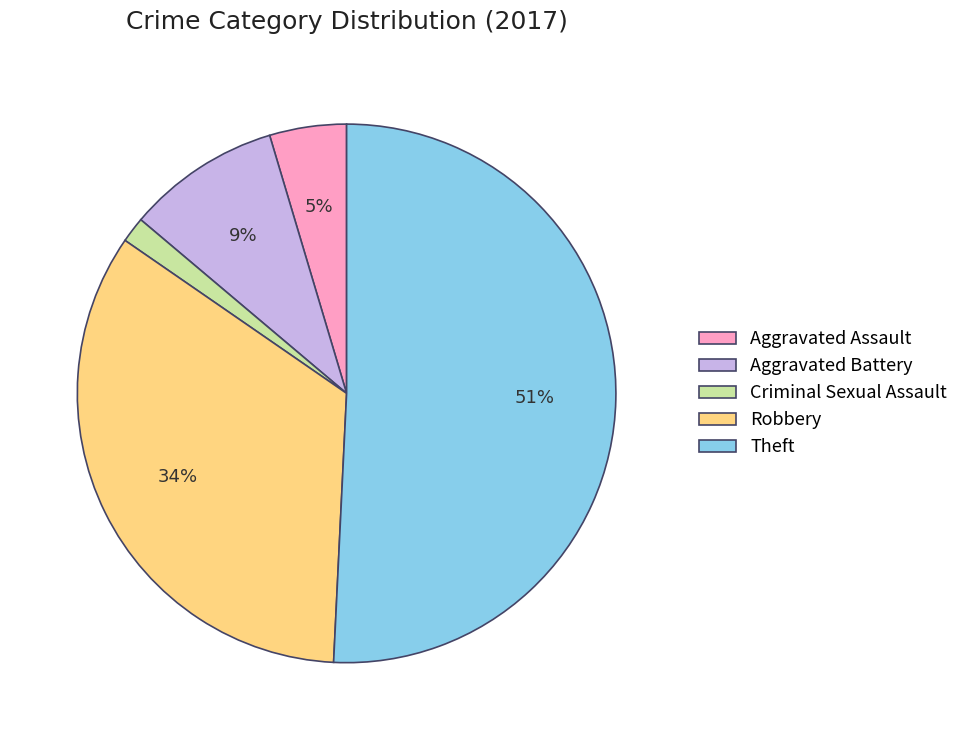

Is the sum of Aggravated Assault and Criminal Sexual Assault greater than half?

No